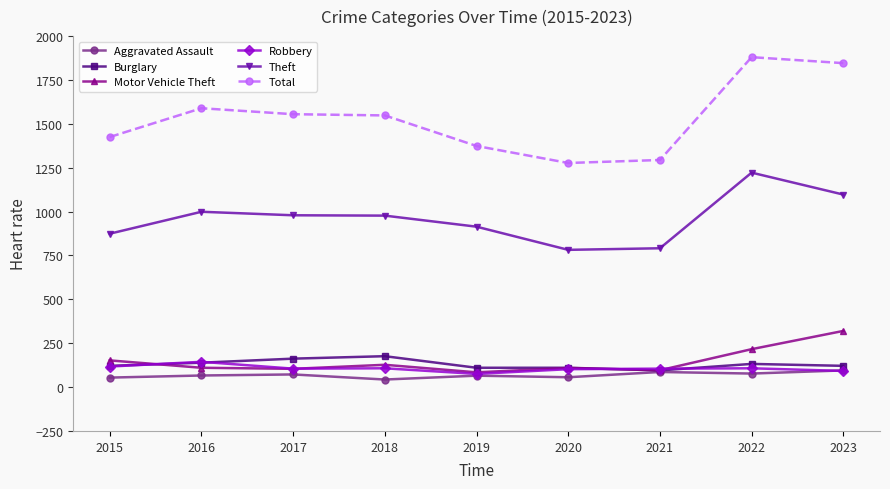

List the series in order of their peak value, highest first.

Total, Theft, Motor Vehicle Theft, Burglary, Robbery, Aggravated Assault